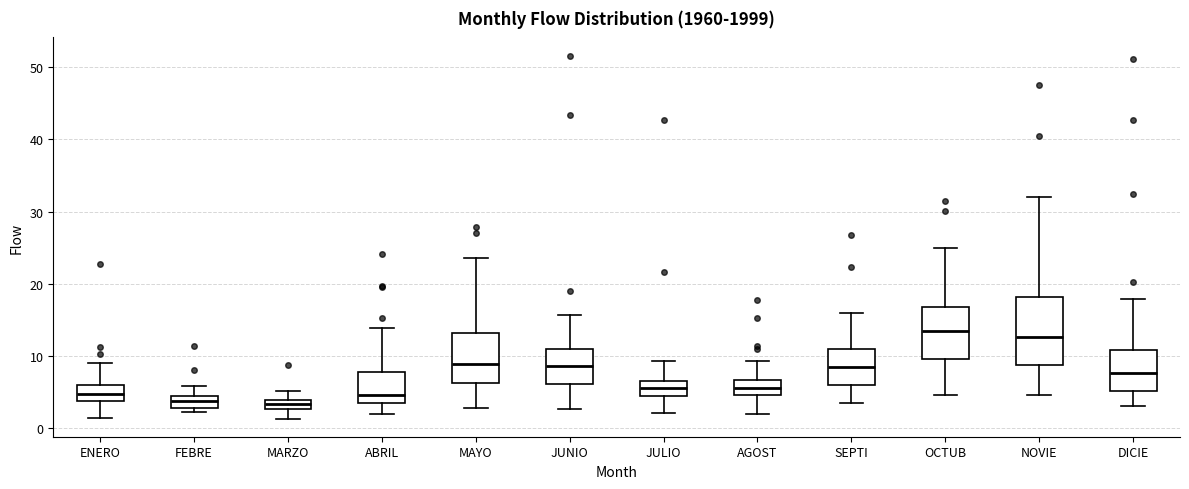

Where does the upper whisker of the box for AGOST end on the y-axis? The values are not printed on the chart, so give them approximately, as read against the axis.

9